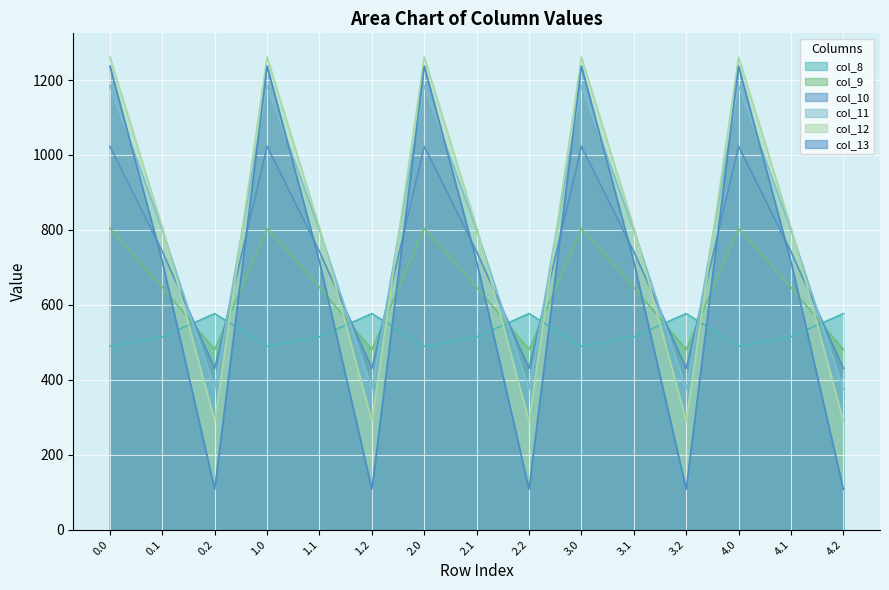

What is the highest value of the col_10 series?

1023.2